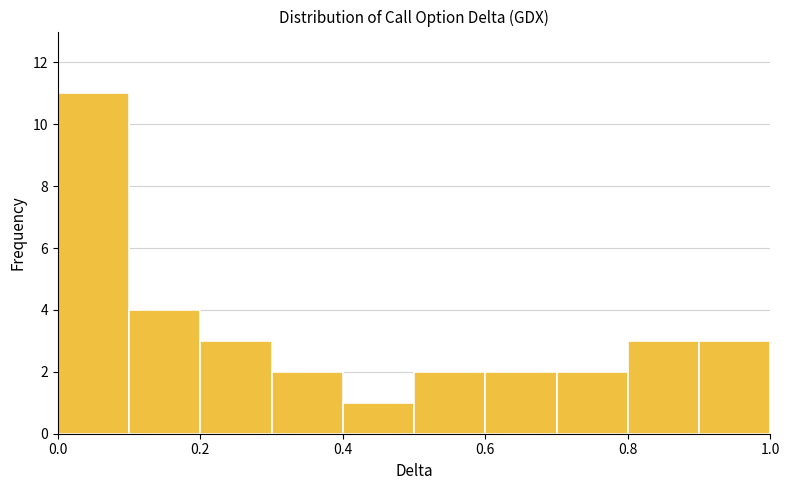

How tall is the bar that spans 0.0 to 0.1 on the x-axis? The values are not printed on the chart, so give them approximately, as read against the axis.

11